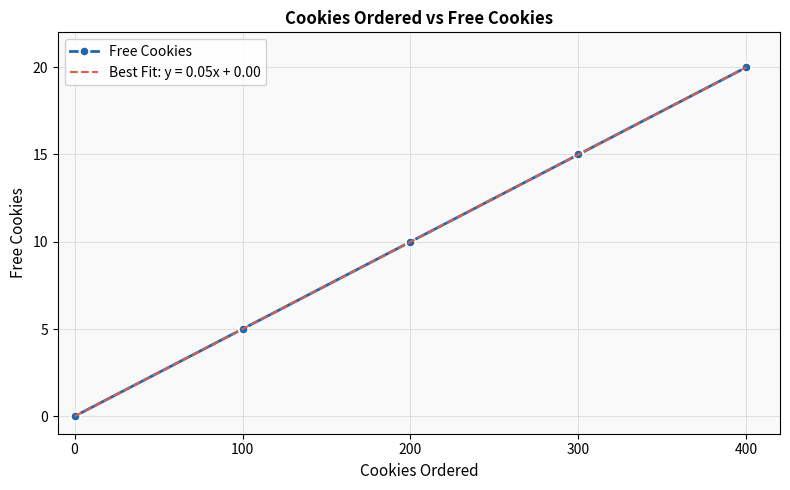

Approximately how many times larger is the value at 100 compared to 400?

0.2